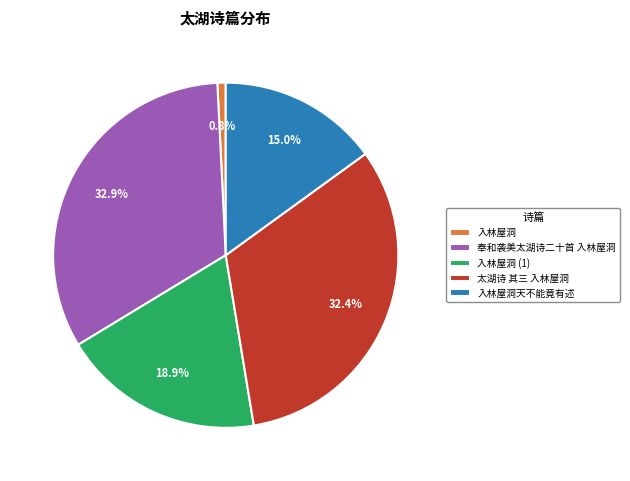

Is the sum of 奉和袭美太湖诗二十首 入林屋洞 and 入林屋洞 greater than half?

No